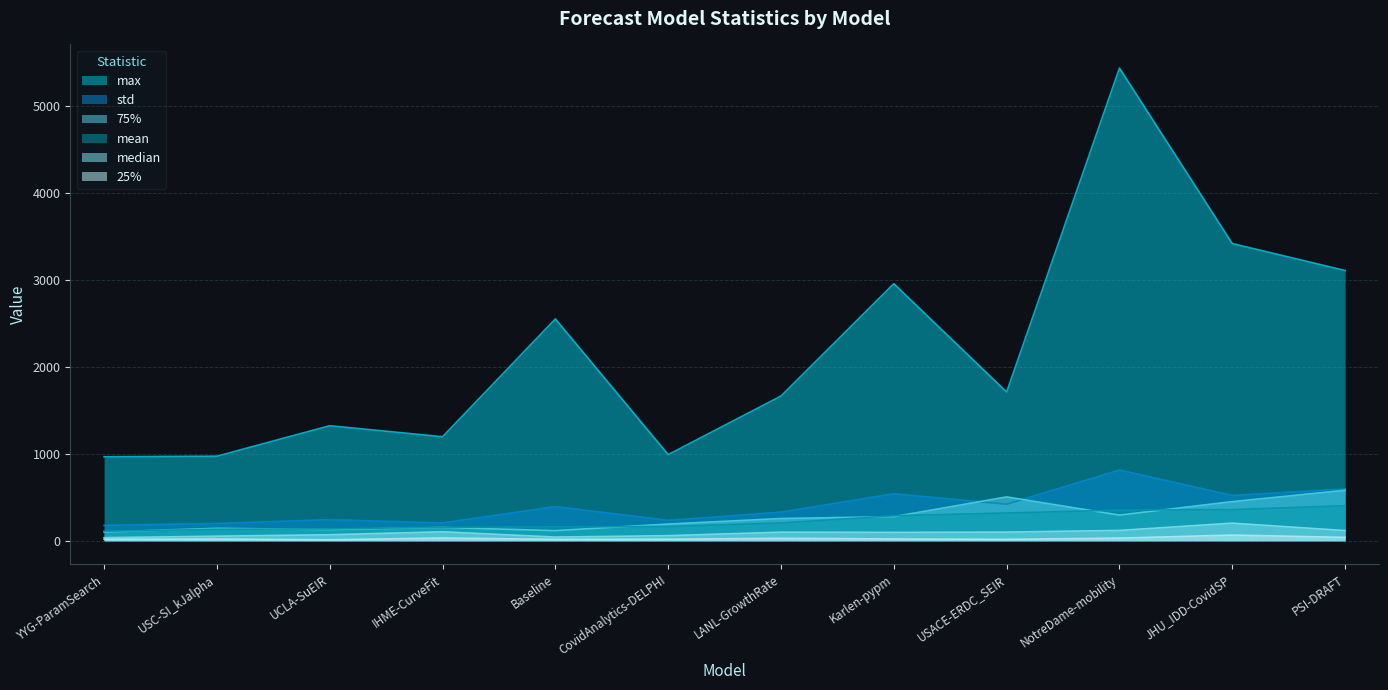

Is the value of 25% at IHME-CurveFit greater than the value of mean at CovidAnalytics-DELPHI?

No